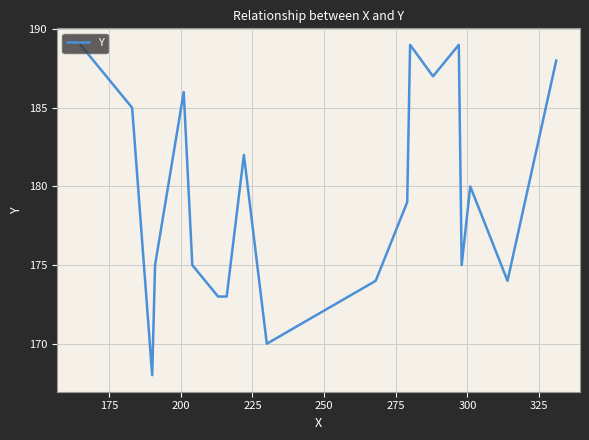

What is the minimum value shown in the chart?

168